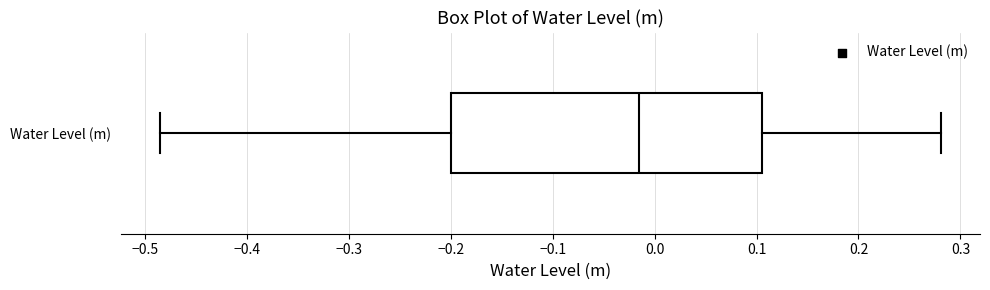

Read this box plot against the x-axis: the position of the median line, the range covered by the box, and the ends of both whiskers. The values are not printed on the chart, so give them approximately, as read against the axis.

median -0.02, box -0.20 to 0.11, whiskers -0.49 to 0.28